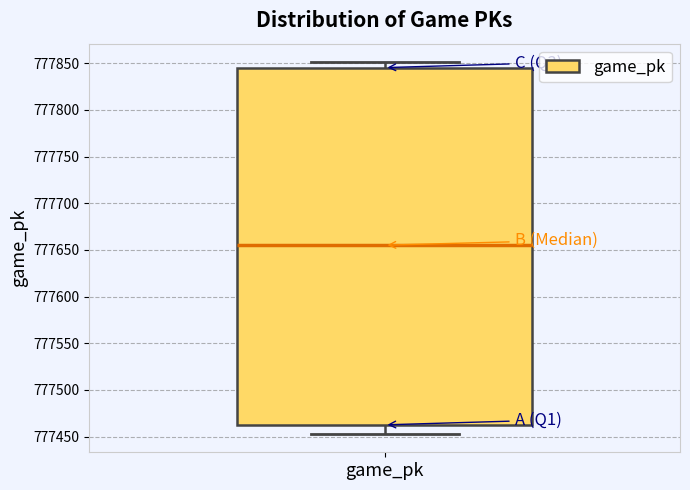

Where is the upper edge of the box for game_pk on the y-axis? The values are not printed on the chart, so give them approximately, as read against the axis.

777845